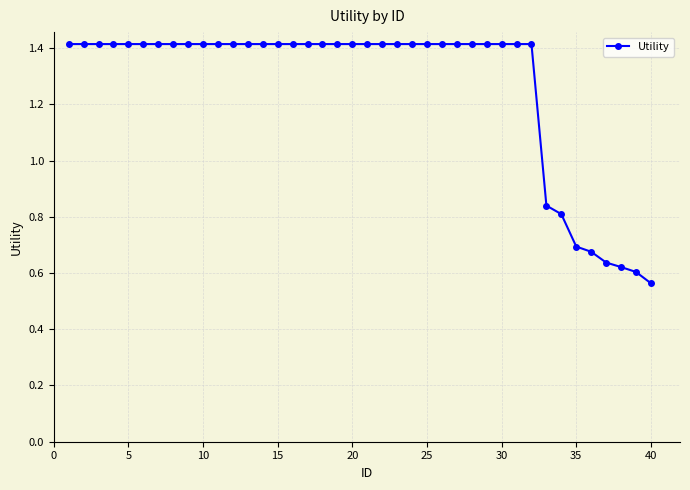

How many values are between 1 and 2?

32